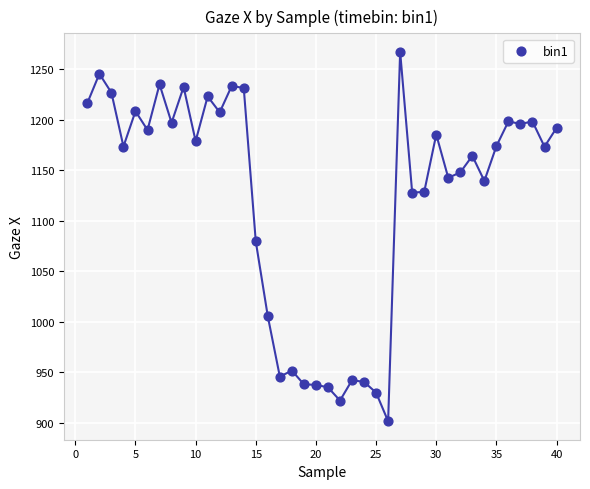

What is the range of Y values (max minus min)?

365.8